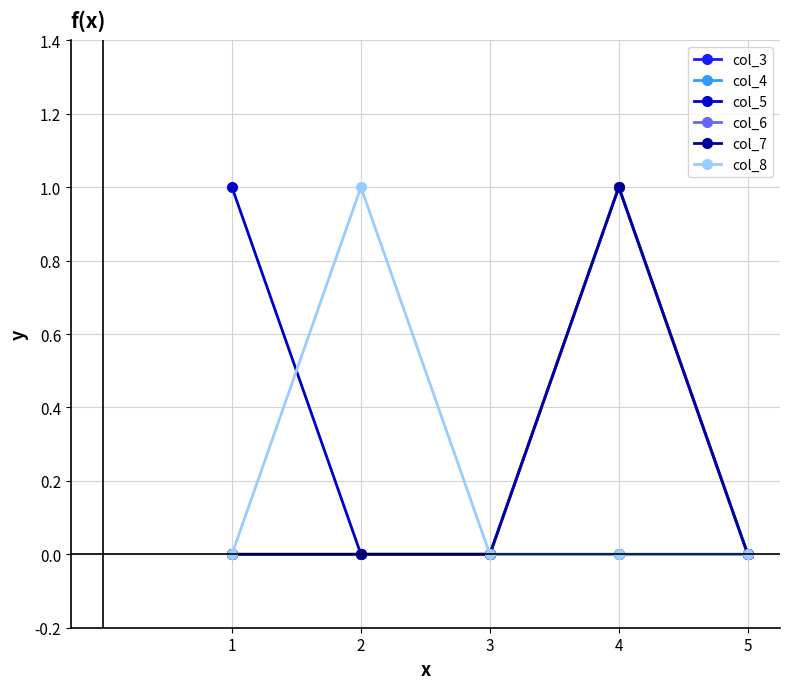

Does the chart have visible grid lines?

Yes